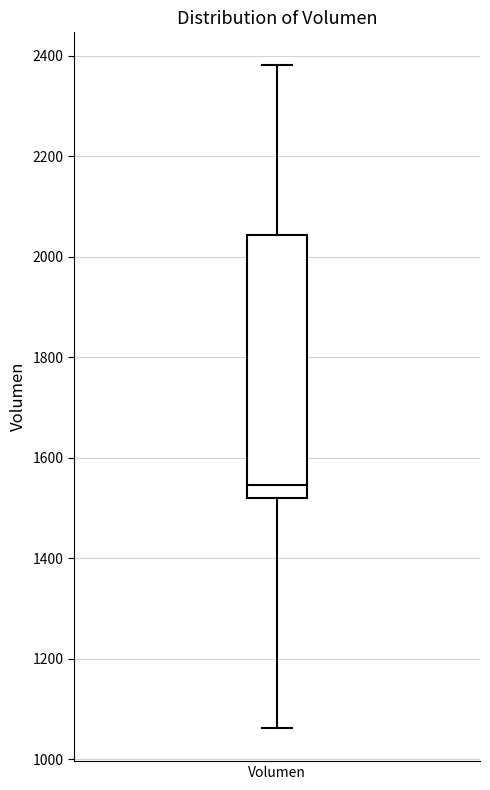

Read this box plot against the y-axis: the position of the median line, the range covered by the box, and the ends of both whiskers. The values are not printed on the chart, so give them approximately, as read against the axis.

median 1540, box 1520 to 2040, whiskers 1060 to 2380